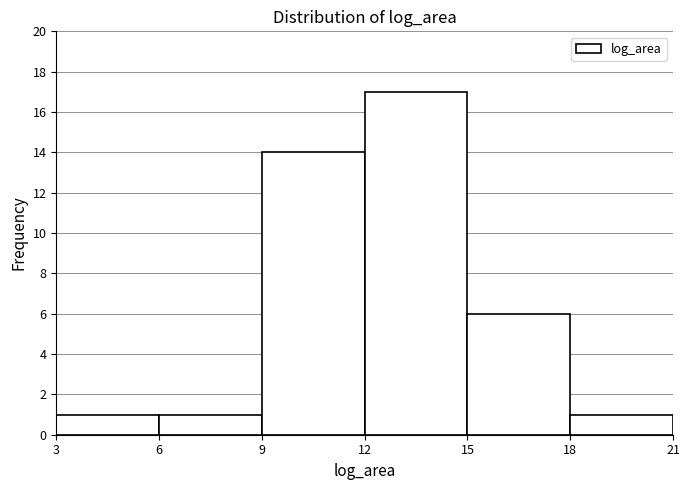

Reading left to right, list every bar in this chart as the range it spans on the x-axis followed by its height. The values are not printed on the chart, so give them approximately, as read against the axis.

3 to 6: 1
6 to 9: 1
9 to 12: 14
12 to 15: 17
15 to 18: 6
18 to 21: 1